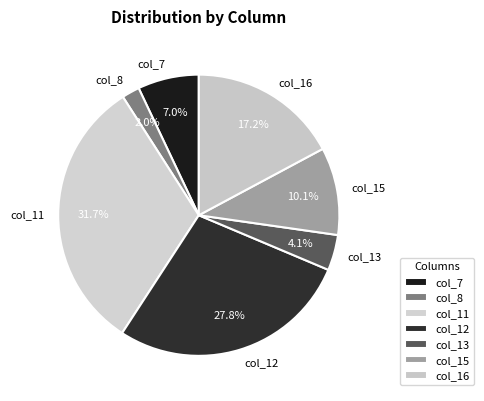

Between col_13 and col_12, which is larger?

col_12